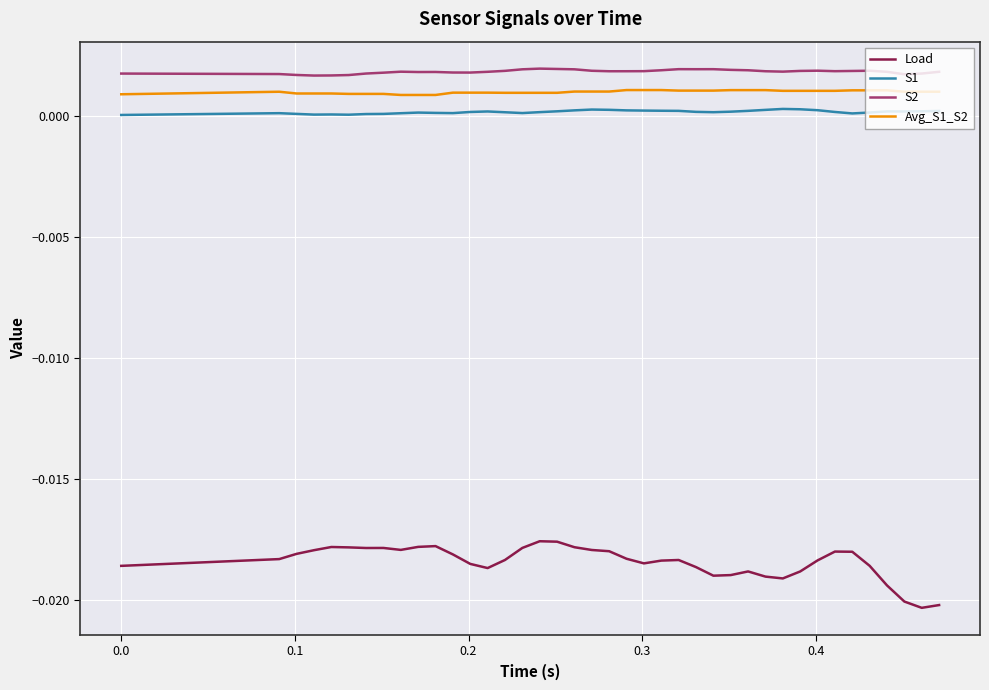

What are all the series names shown in the legend?

Load, S1, S2, Avg_S1_S2